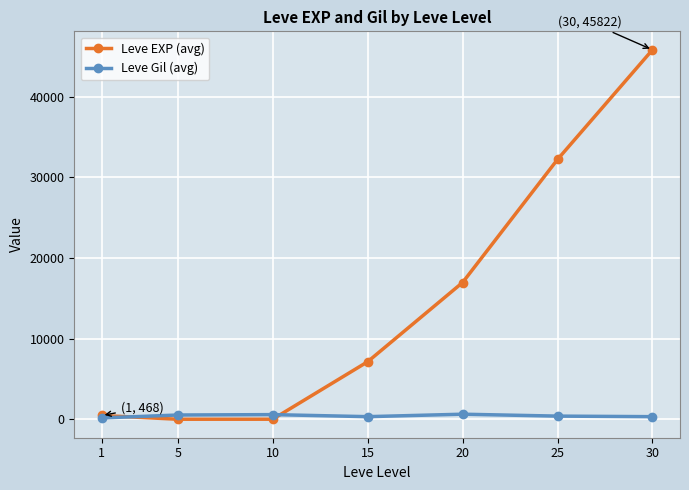

The Leve Gil (avg) series shows 391.7 at 25. True or false?

True